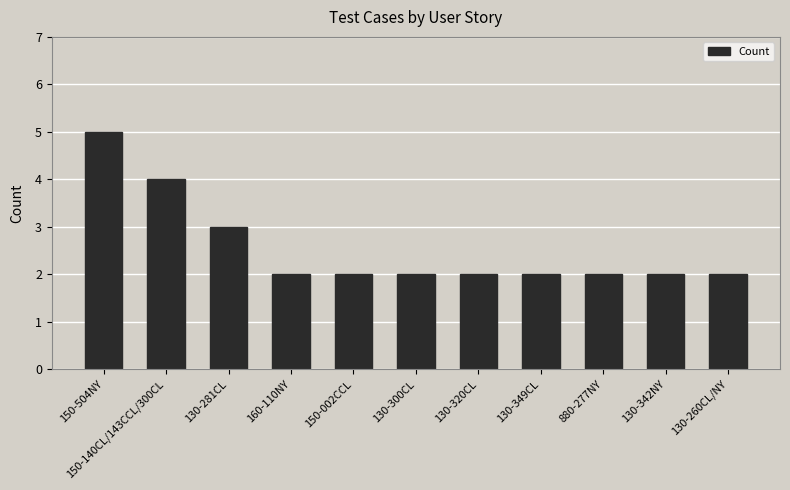

What is the difference between the maximum and minimum values?

3